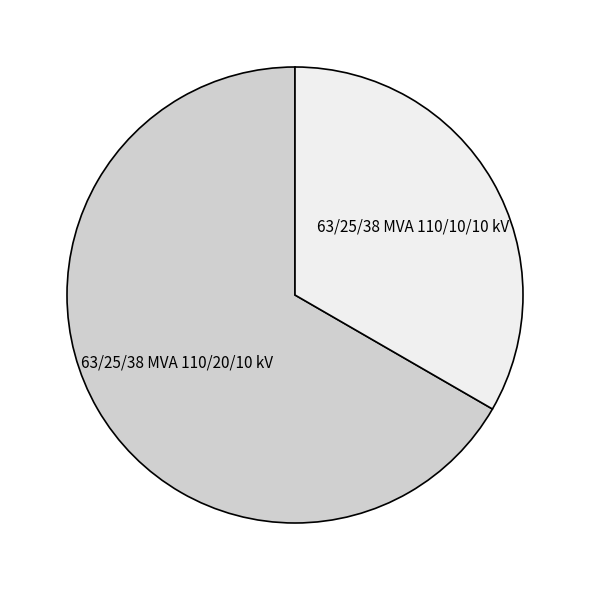

Is there any slice that represents more than half of the pie?

Yes